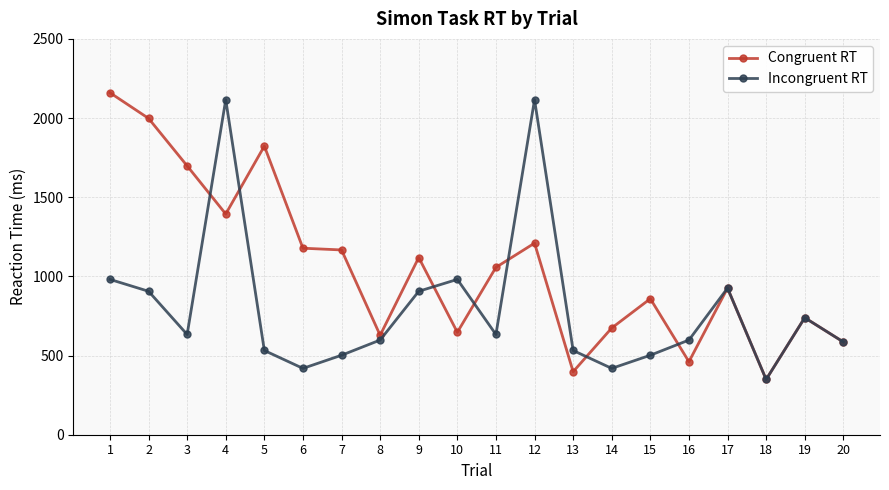

Reading left to right, list all the values displayed in this chart.

Congruent RT: 1=2160	2=1998	3=1698	4=1394	5=1823	6=1178	7=1167	8=628	9=1119	10=647	11=1057	12=1210	13=398	14=674	15=859	16=461	17=926	18=349	19=739	20=586
Incongruent RT: 1=981	2=906	3=633	4=2116	5=532	6=419	7=502	8=598	9=906	10=981	11=633	12=2116	13=532	14=419	15=502	16=598	17=926	18=349	19=739	20=586